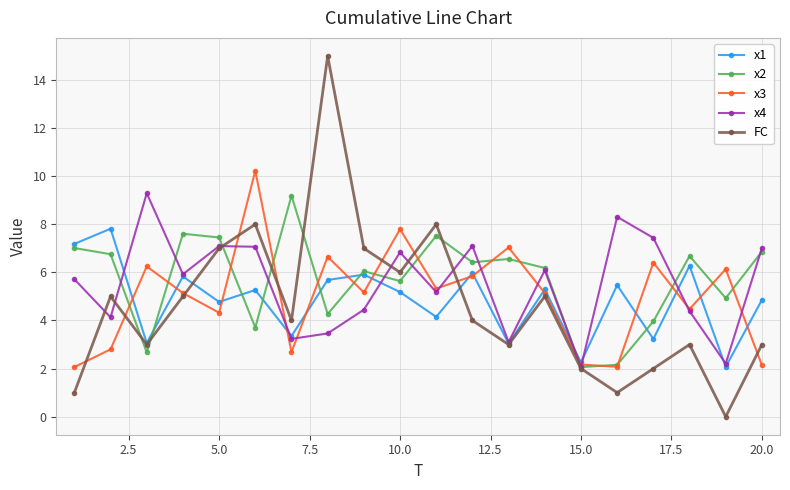

True or false: x3 has more than 1 points higher than both neighbors.

True